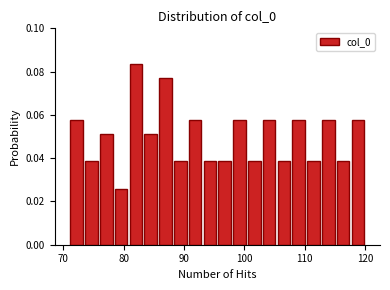

Around what value on the x-axis is the tallest bar? Give the approximate position of its centre, as read against the axis.

82